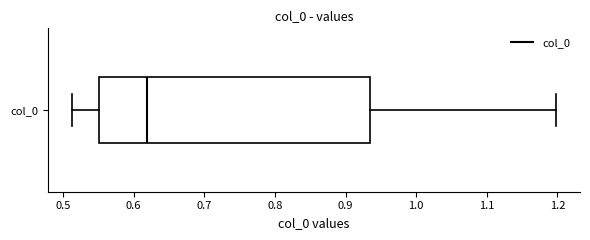

Transcribe this box plot: give where the median line is, the range the box spans, and where the two whiskers end, as read against the x-axis. The values are not printed on the chart, so give them approximately, as read against the axis.

median 0.62, box 0.55 to 0.94, whiskers 0.51 to 1.20